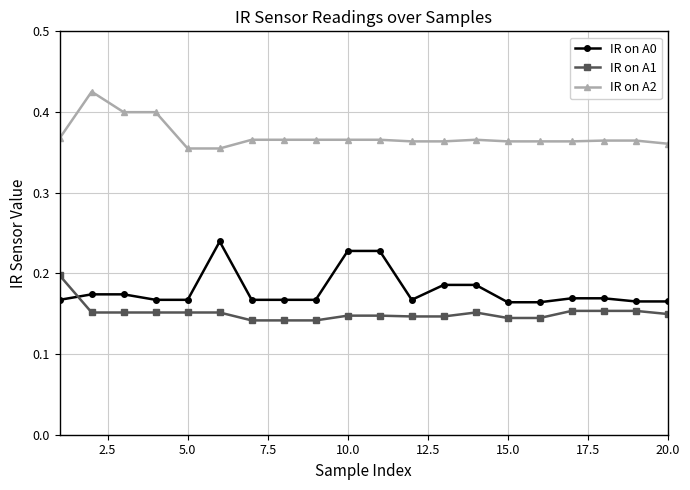

How many IR on A1 values are between 0 and 1?

20